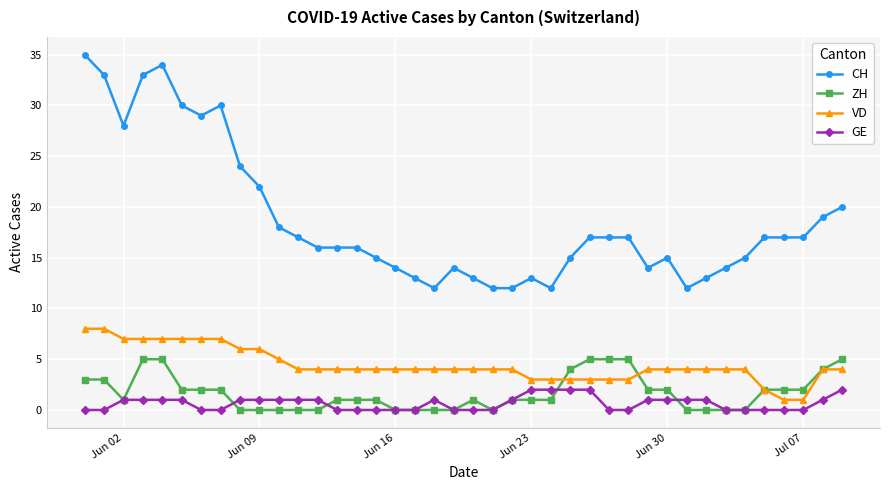

True or false: VD and GE cross at least once.

False